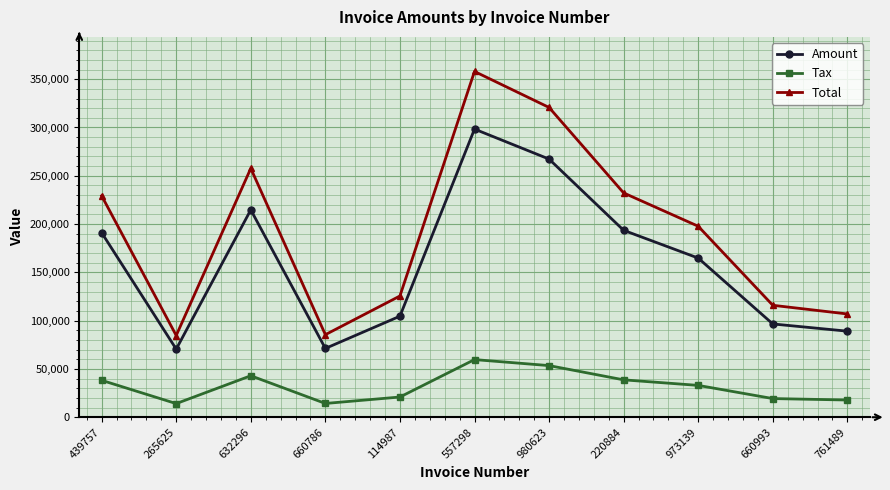

What is the total value across all series at 980623?

641445.8